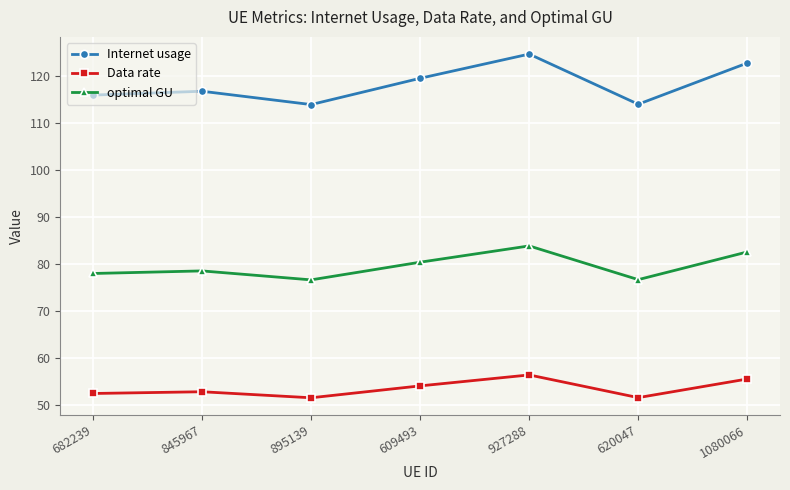

What is the difference between the Data rate values at 845967 and 620047?

1.3